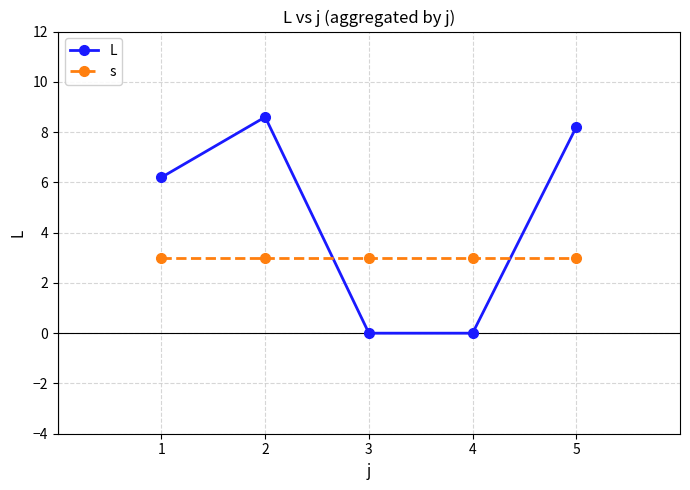

Where do L and s first cross each other?

2 and 3